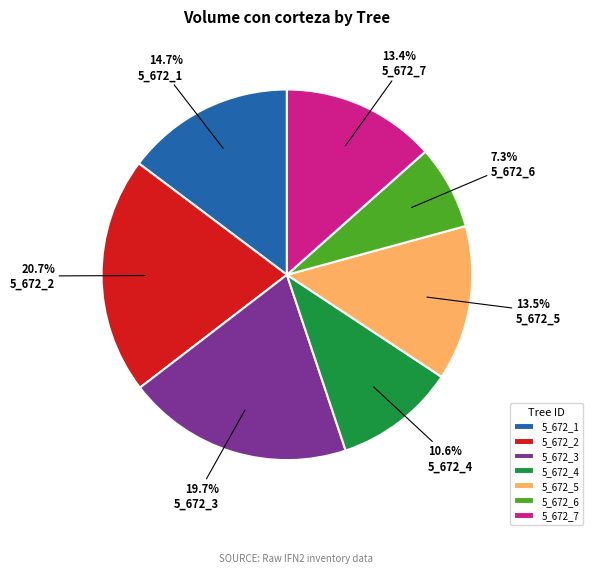

Does any single category account for the majority?

No